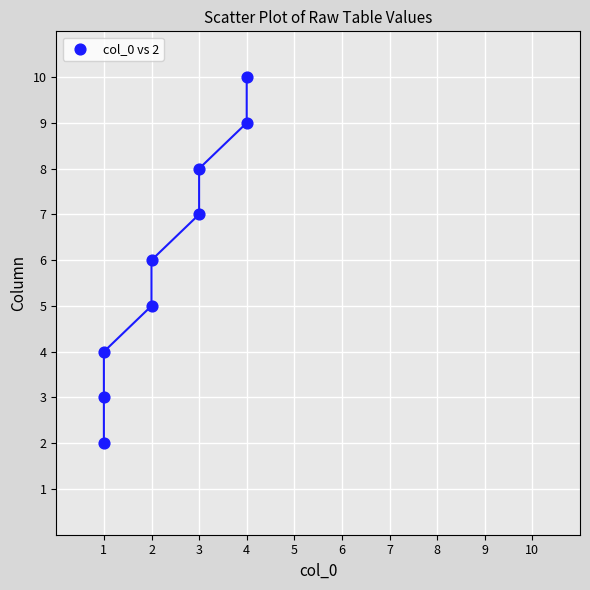

What is the range of Y values (max minus min)?

8